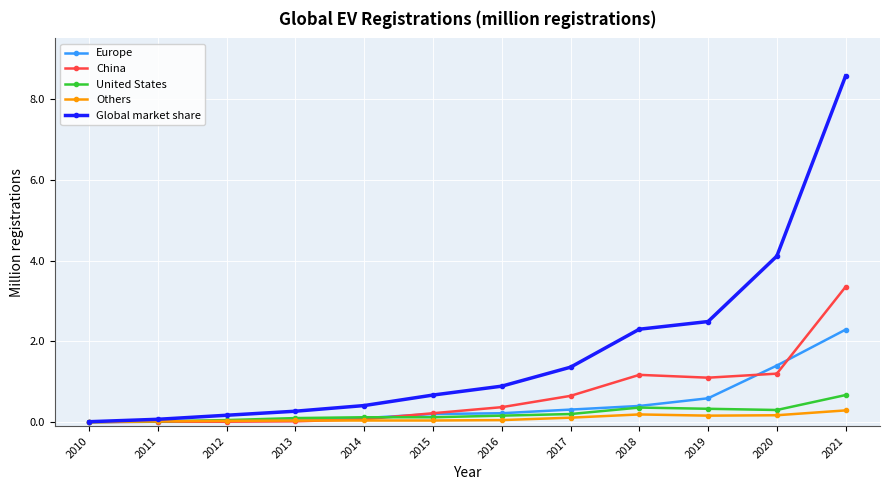

Does the chart display data point markers on the line(s)?

Yes